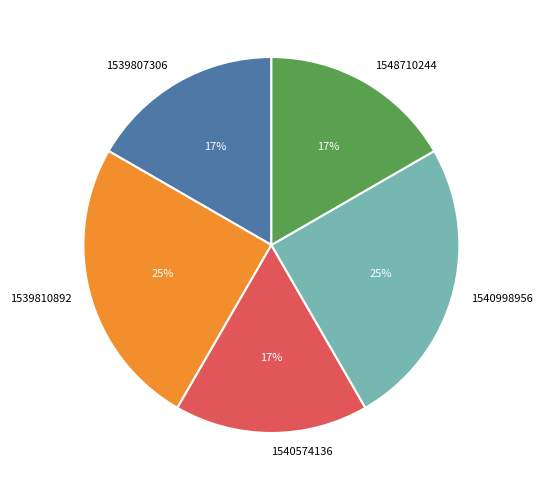

Is there any slice that represents more than half of the pie?

No